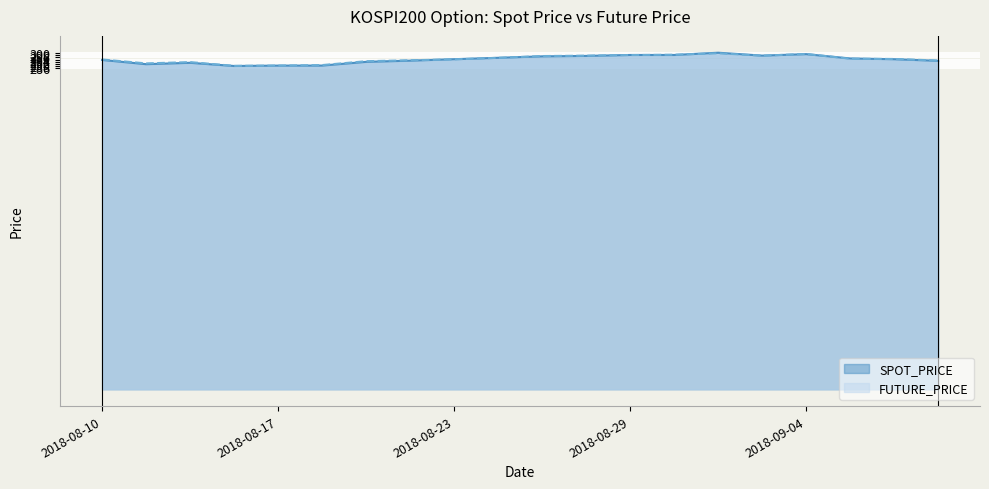

Count the number of data series in this chart.

2